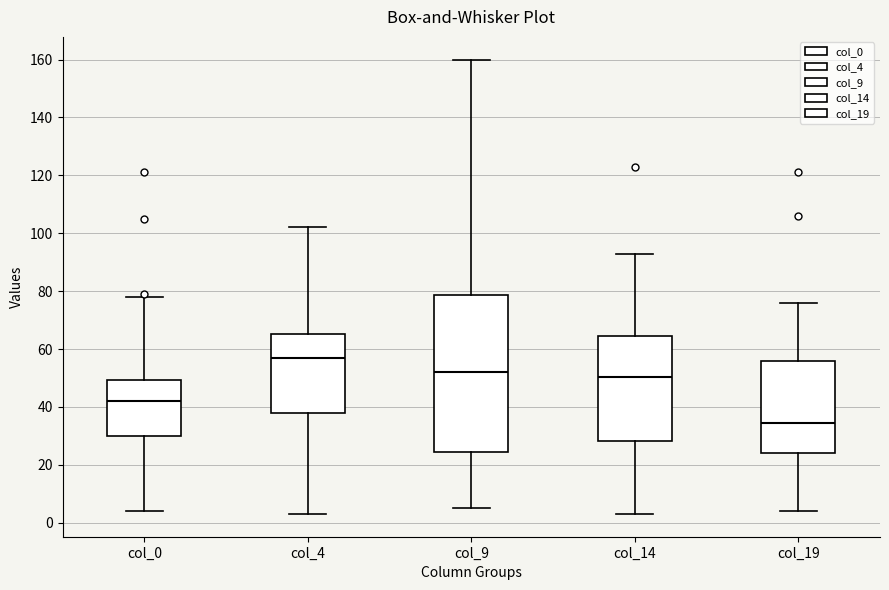

Reading left to right, transcribe this box plot: for each box, give where its median line is, the range the box spans, and where its two whiskers end, as read against the y-axis. The values are not printed on the chart, so give them approximately, as read against the axis.

col_0: median 42, box 30 to 50, whiskers 4 to 78
col_4: median 58, box 38 to 66, whiskers 4 to 102
col_9: median 52, box 24 to 78, whiskers 6 to 160
col_14: median 50, box 28 to 64, whiskers 4 to 94
col_19: median 34, box 24 to 56, whiskers 4 to 76